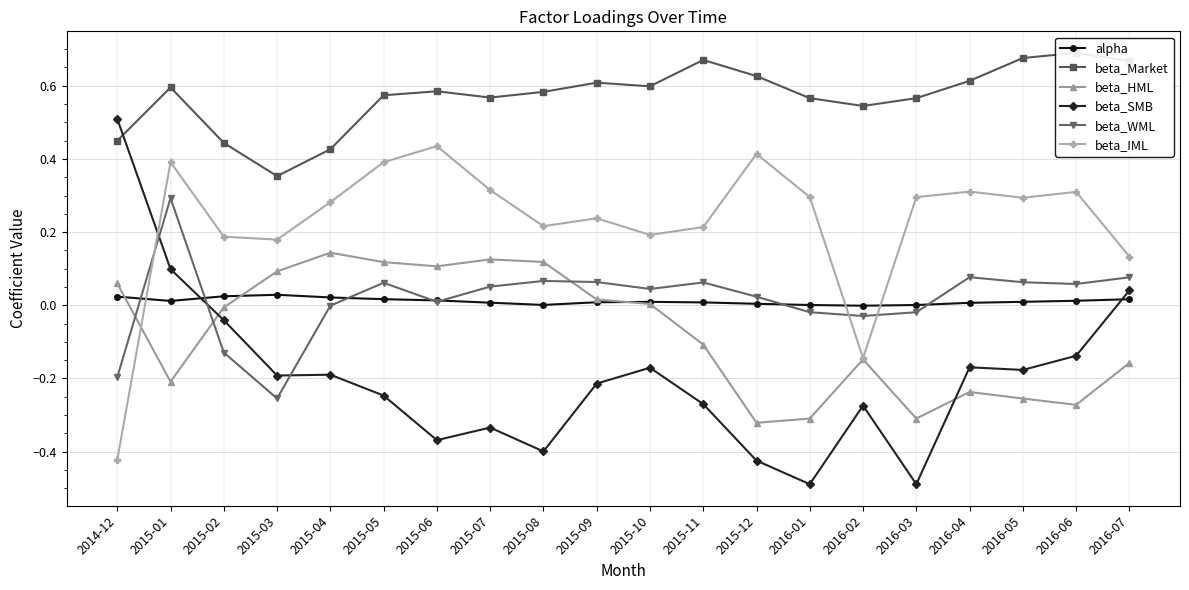

True or false: beta_IML and beta_Market cross at least once.

False